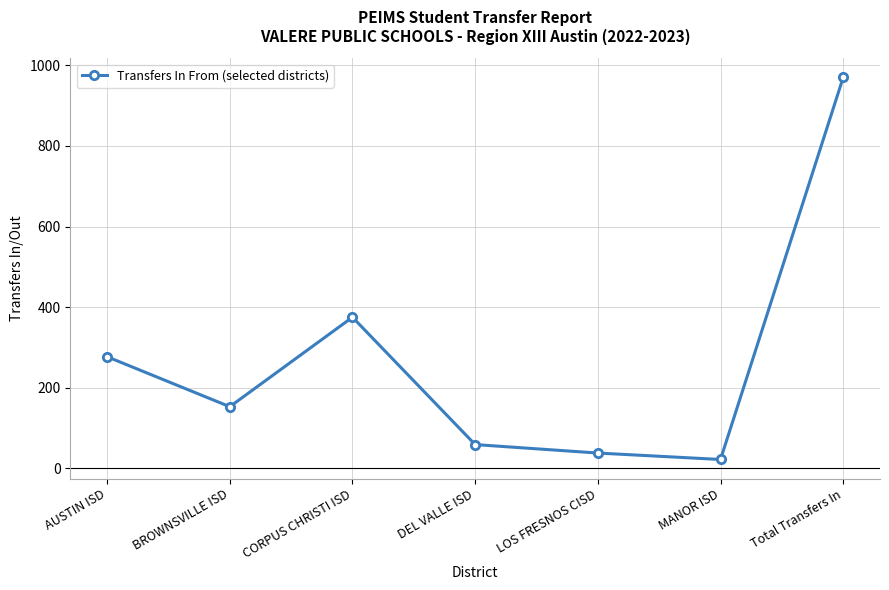

How many points are lower than both their immediate neighbors (excluding endpoints)?

2